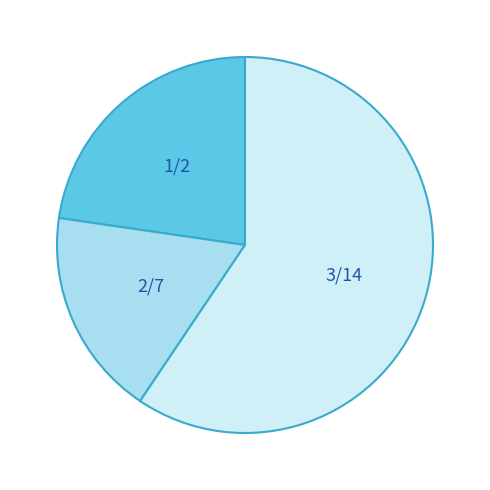

How many slices are in this pie chart?

3